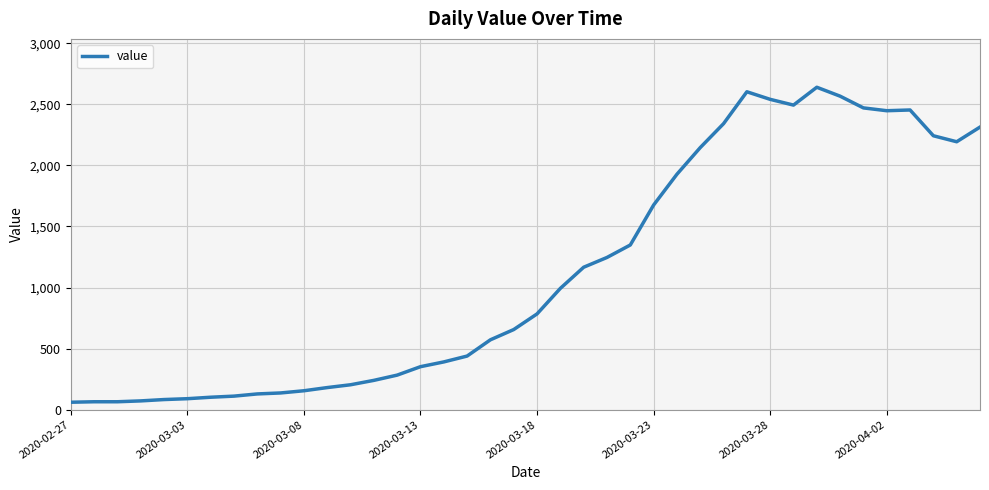

What is the minimum value shown in the chart?

61